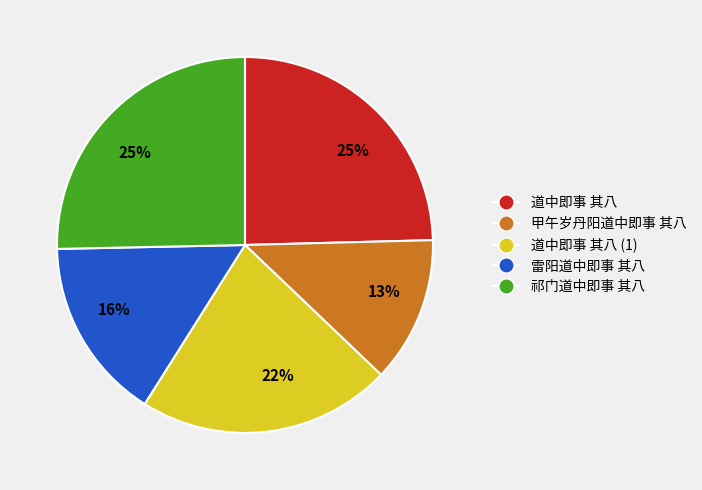

To the nearest percent, what is the average slice percentage?

20%